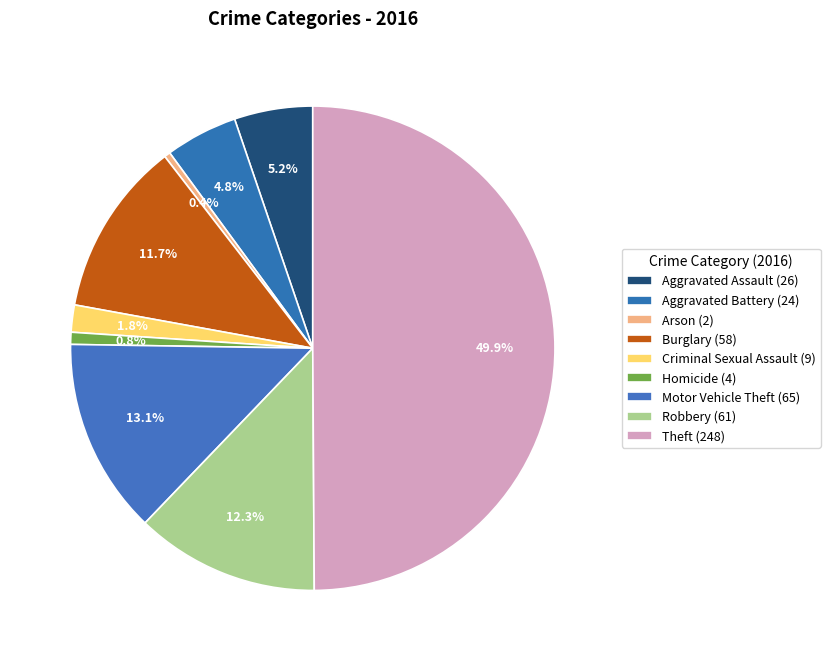

How many segments does this pie chart have?

9